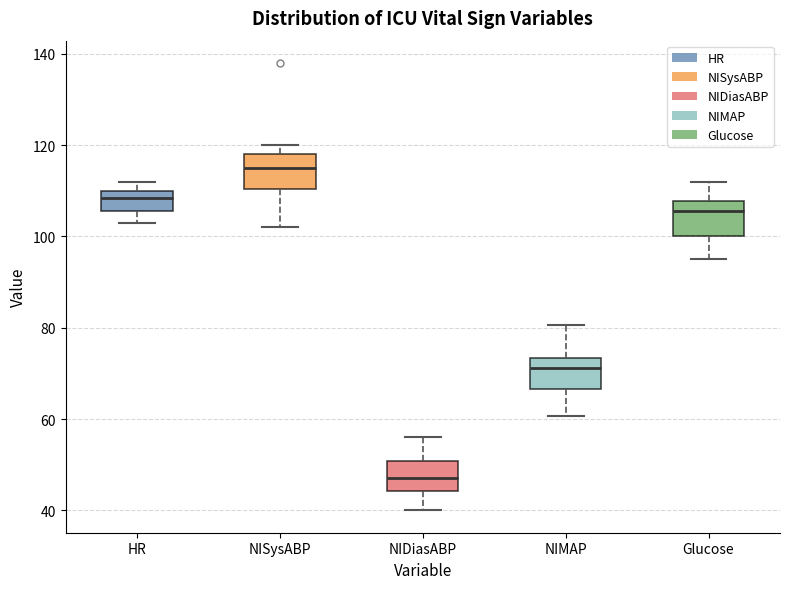

Which box has the highest median line?

NISysABP